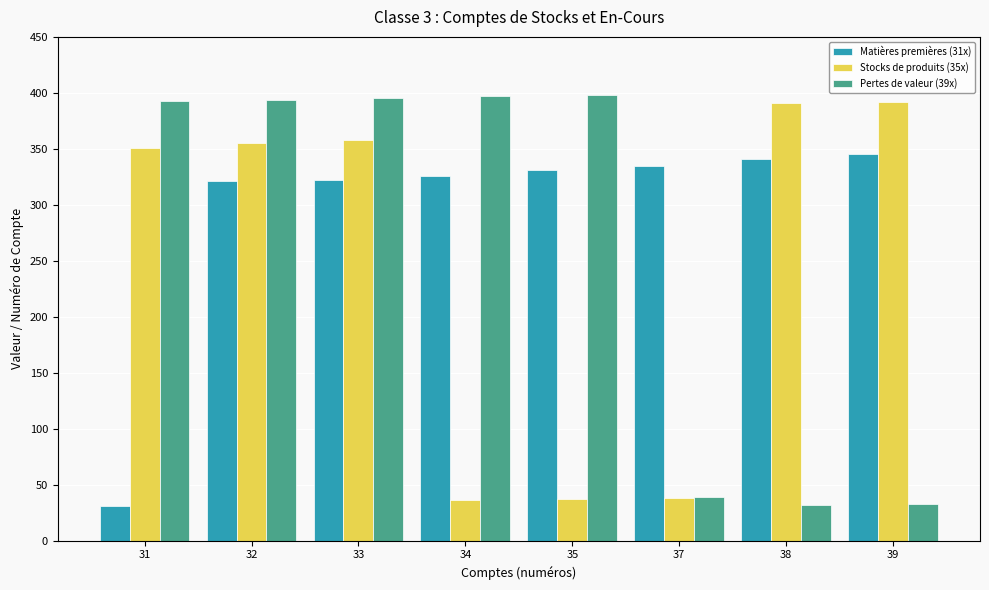

How many groups of bars are there?

8